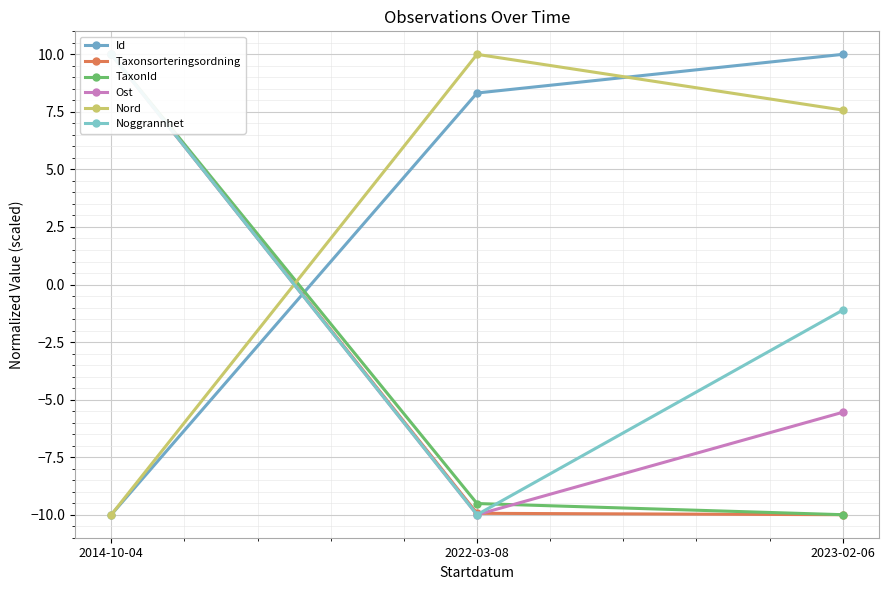

What is the highest value of the Noggrannhet series?

10.0